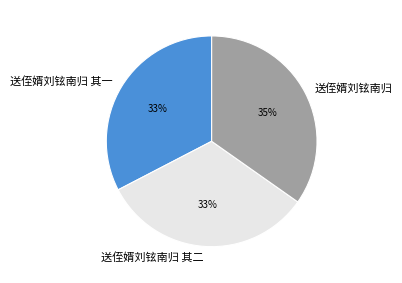

Count the number of slices in the pie.

3